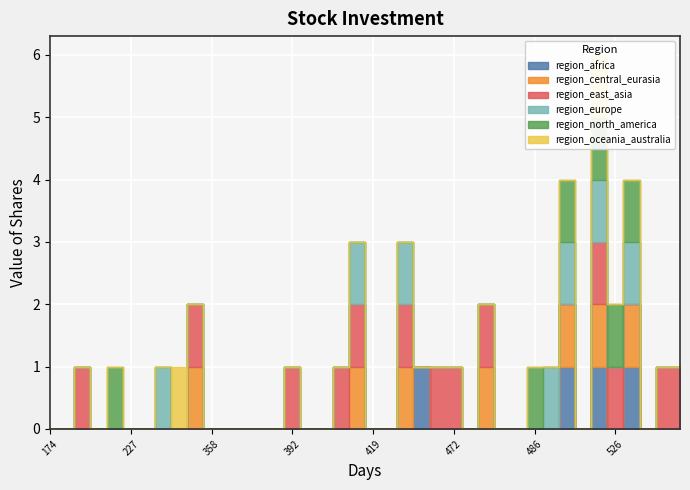

Is this an area chart (filled region under the line)?

No